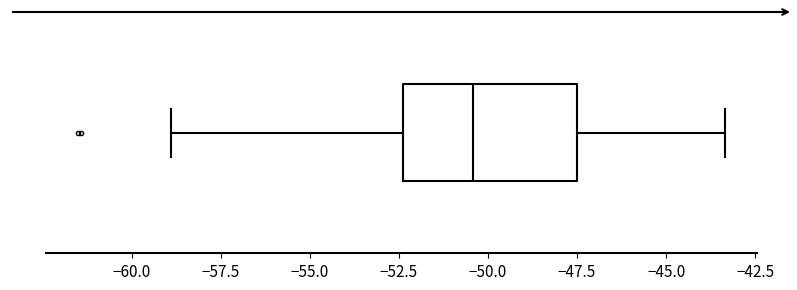

Transcribe this box plot: give where the median line is, the range the box spans, and where the two whiskers end, as read against the x-axis. The values are not printed on the chart, so give them approximately, as read against the axis.

median -50.5, box -52.5 to -47.5, whiskers -59.0 to -43.5